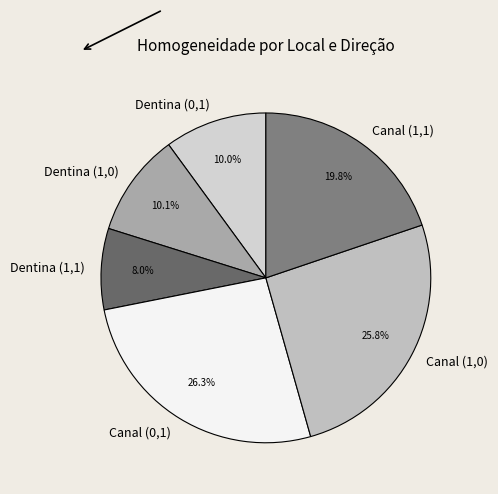

Which has a higher value, Dentina (1,1) or Canal (0,1)?

Canal (0,1)